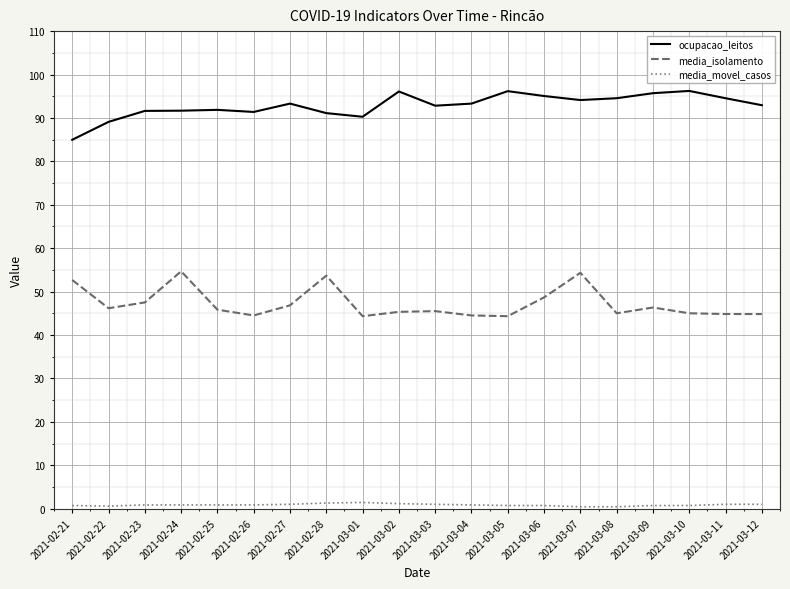

Between 2021-02-21 and 2021-02-22, which series saw the biggest shift?

media_isolamento